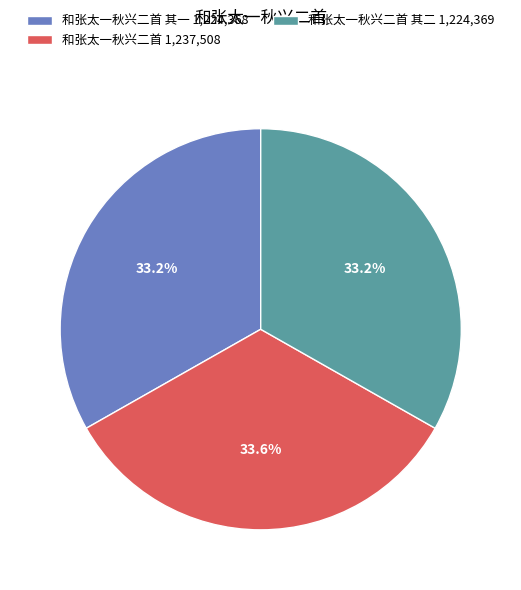

Is 和张太一秋兴二首 其一 1,224,368 the majority of the pie?

No